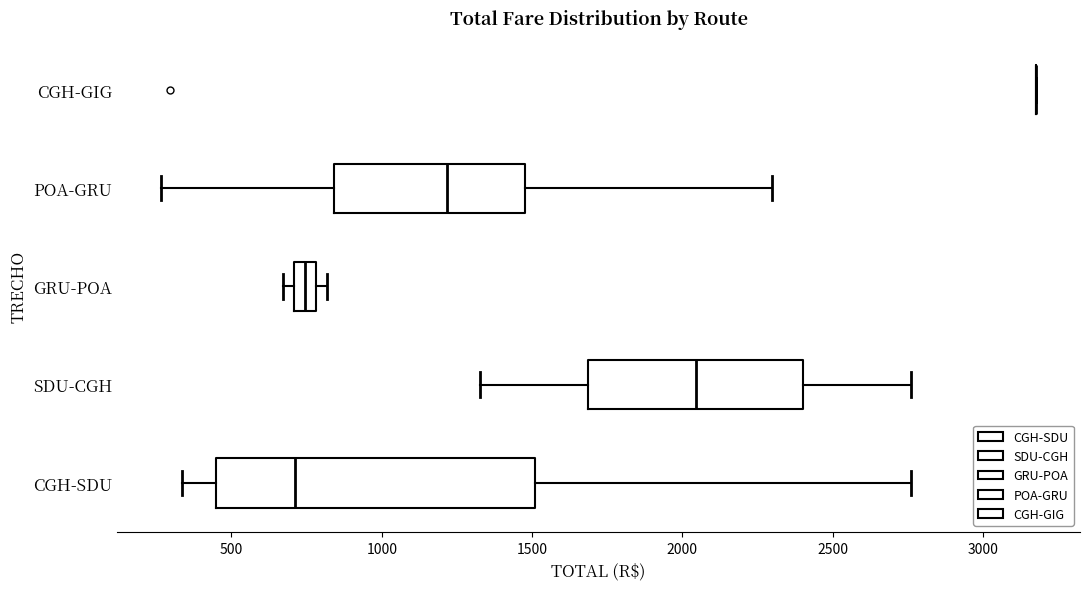

Which box is the widest, from its left edge to its right edge?

CGH-SDU